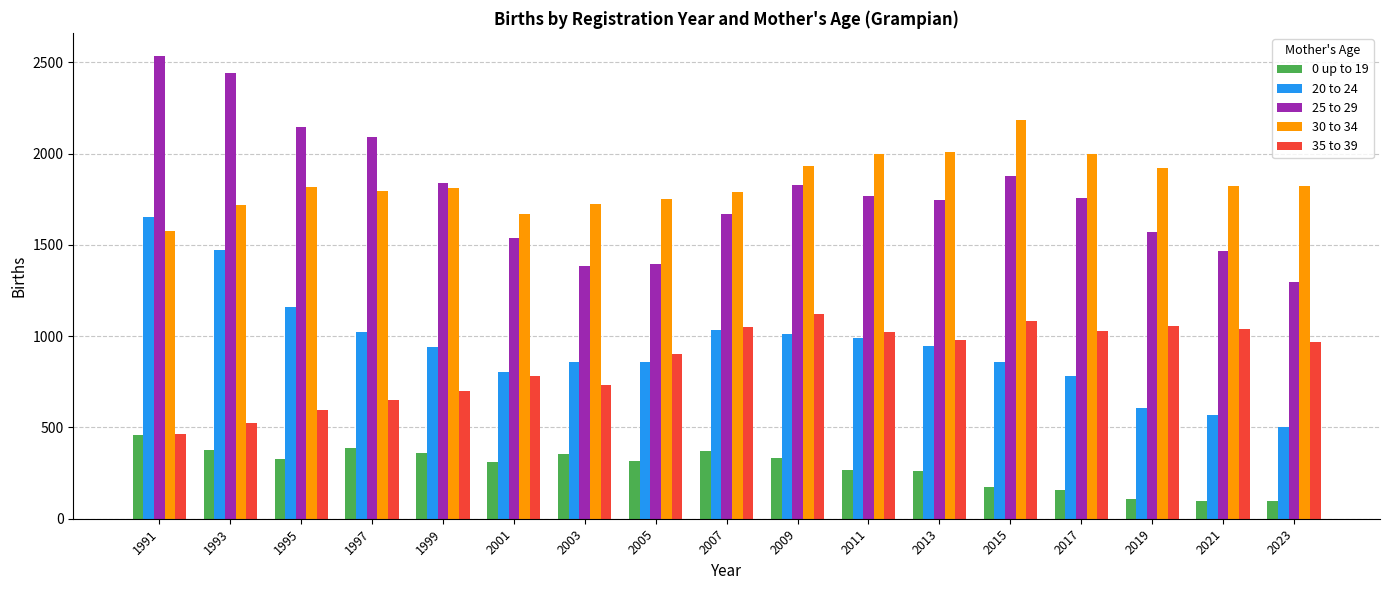

What is the total value across all series at 2003?

5049